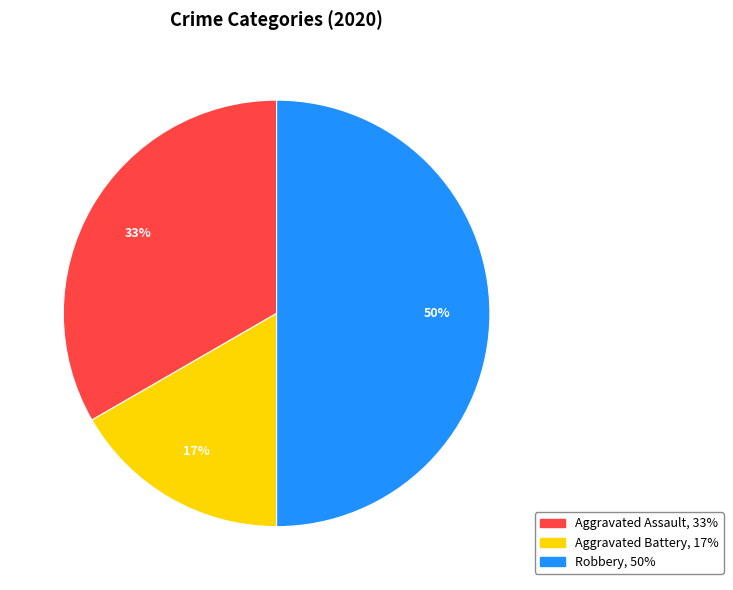

Is Aggravated Battery the majority of the pie?

No